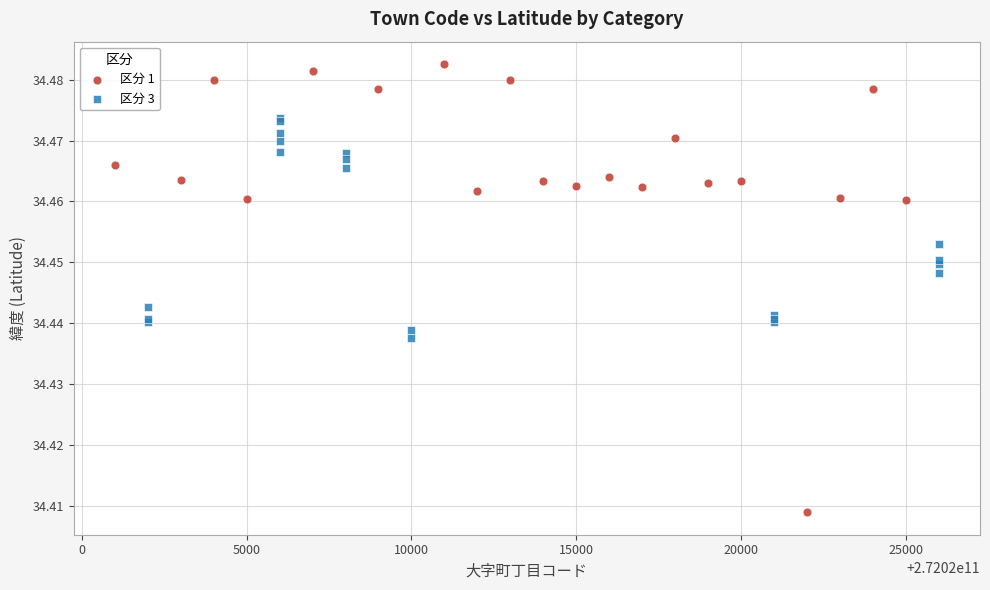

Which series has the widest spread of Y values?

区分 1